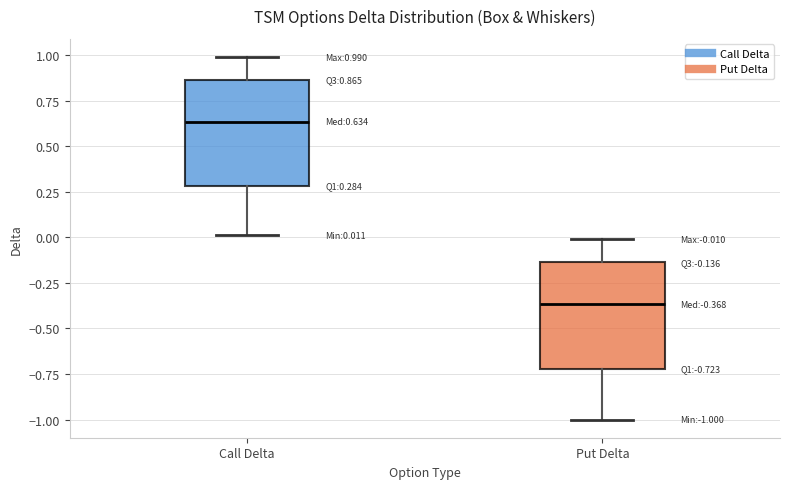

Which box's median line is the lowest?

Put Delta